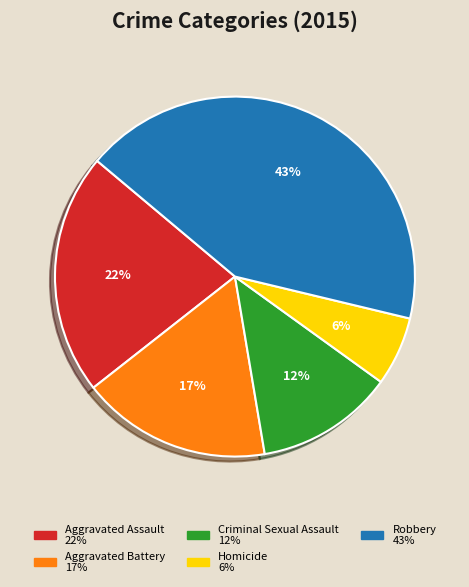

Which slice is the largest?

Robbery